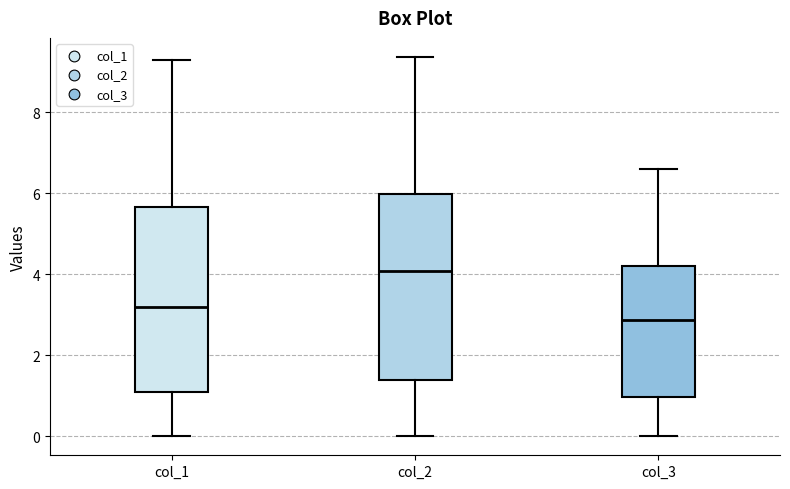

Reading left to right, transcribe this box plot: for each box, give where its median line is, the range the box spans, and where its two whiskers end, as read against the y-axis. The values are not printed on the chart, so give them approximately, as read against the axis.

col_1: median 3.2, box 1.2 to 5.6, whiskers 0.0 to 9.4
col_2: median 4.0, box 1.4 to 6.0, whiskers 0.0 to 9.4
col_3: median 2.8, box 1.0 to 4.2, whiskers 0.0 to 6.6